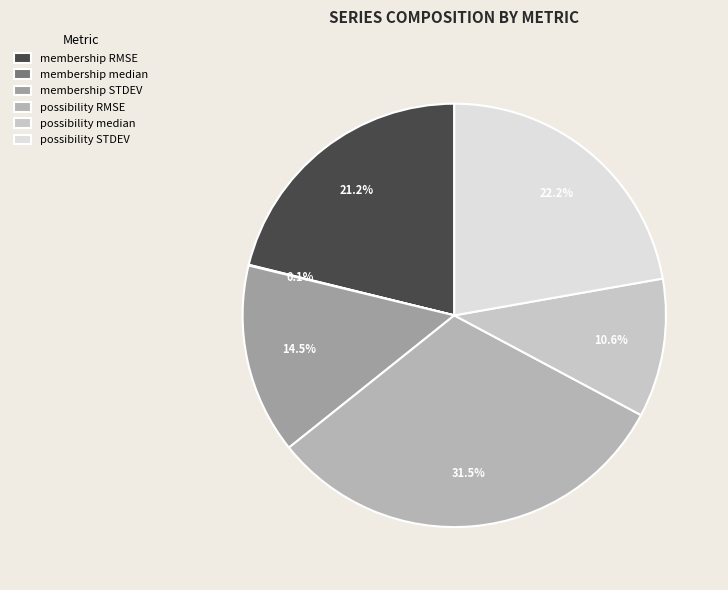

What percentage is the possibility median slice, to the nearest percent?

11%